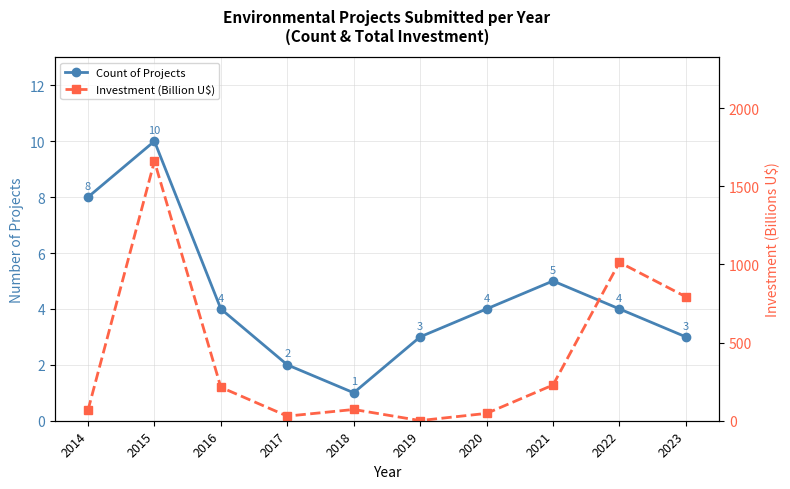

Reading left to right, transcribe all the data shown in this chart.

Count of Projects: 2014=8.0	2015=10.0	2016=4.0	2017=2.0	2018=1.0	2019=3.0	2020=4.0	2021=5.0	2022=4.0	2023=3.0
Investment (Billion U$): 2014=67.3	2015=1660.9	2016=214.0	2017=29.5	2018=72.0	2019=1.0	2020=47.0	2021=228.5	2022=1013.7	2023=793.1